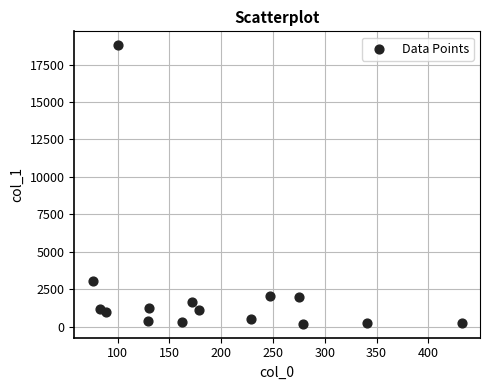

What is the range of X values (max minus min)?

356.0